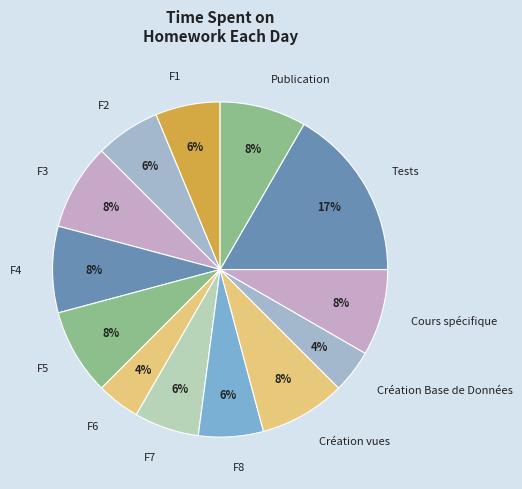

Is the sum of Tests and F3 greater than half?

No